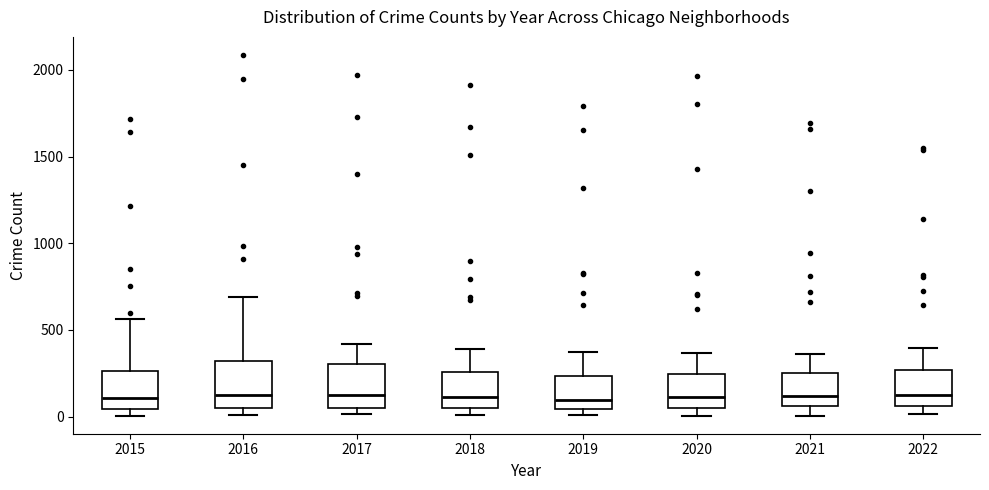

Reading left to right, read every box against the y-axis: the position of its median line, the range the box covers, and the ends of its whiskers. The values are not printed on the chart, so give them approximately, as read against the axis.

2015: median 100, box 50 to 250, whiskers 0 to 550
2016: median 150, box 50 to 300, whiskers 0 to 700
2017: median 100, box 50 to 300, whiskers 0 to 400
2018: median 100, box 50 to 250, whiskers 0 to 400
2019: median 100, box 50 to 250, whiskers 0 to 400
2020: median 100, box 50 to 250, whiskers 0 to 350
2021: median 100, box 50 to 250, whiskers 0 to 350
2022: median 100, box 50 to 250, whiskers 0 to 400